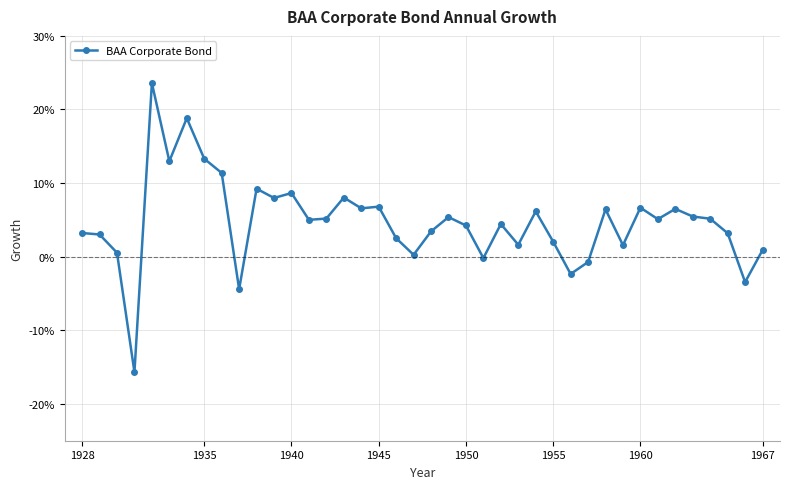

Does the chart have visible grid lines?

Yes